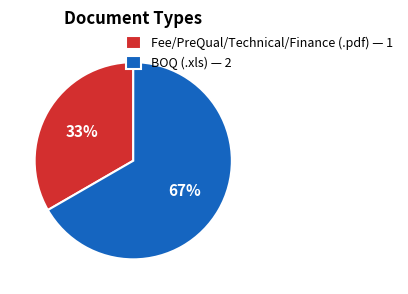

Do BOQ (.xls) — 2 and Fee/PreQual/Technical/Finance (.pdf) — 1 together represent more than half of the pie?

Yes